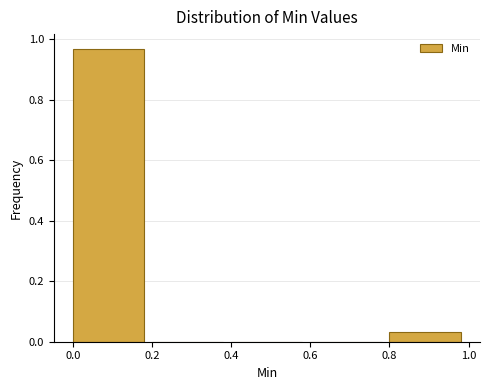

What is the height of the bar covering 0.8 to 1.0 on the x-axis? The values are not printed on the chart, so give them approximately, as read against the axis.

0.04